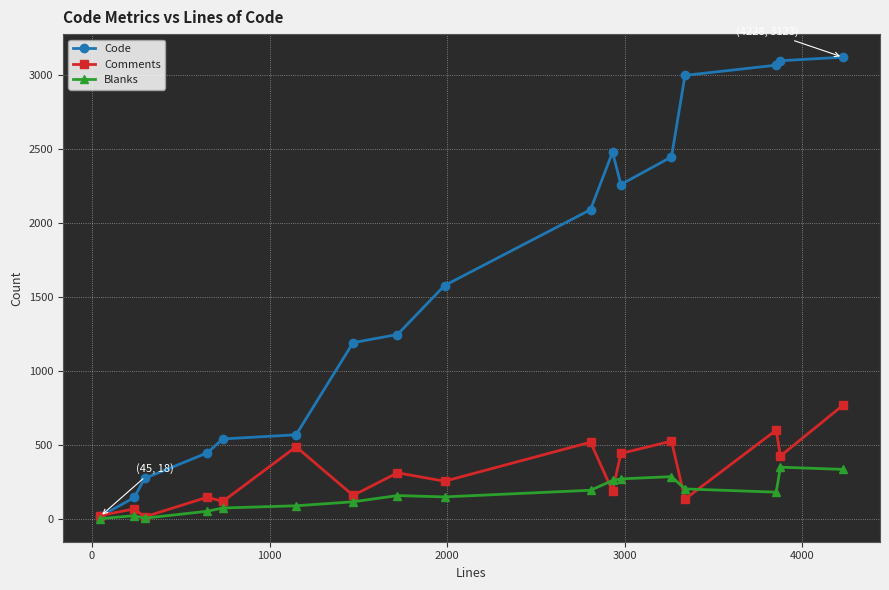

Rank the series by their maximum value, from highest to lowest.

Code, Comments, Blanks